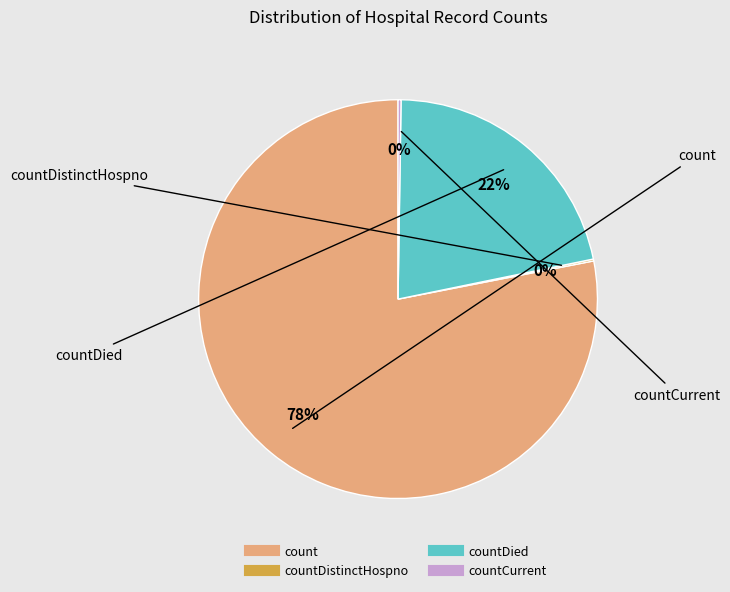

Does any single category account for the majority?

Yes